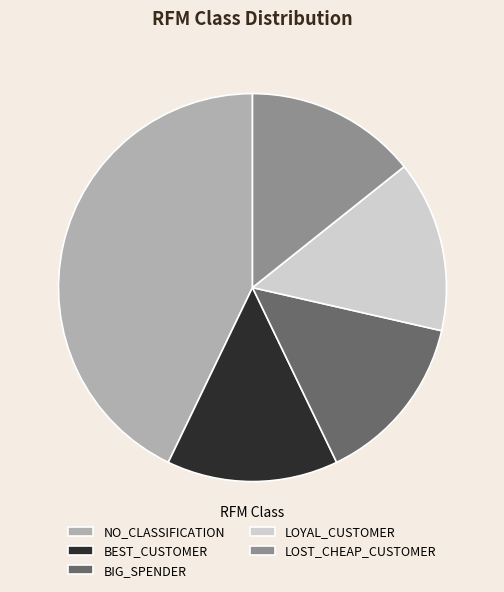

Does any single category account for the majority?

No